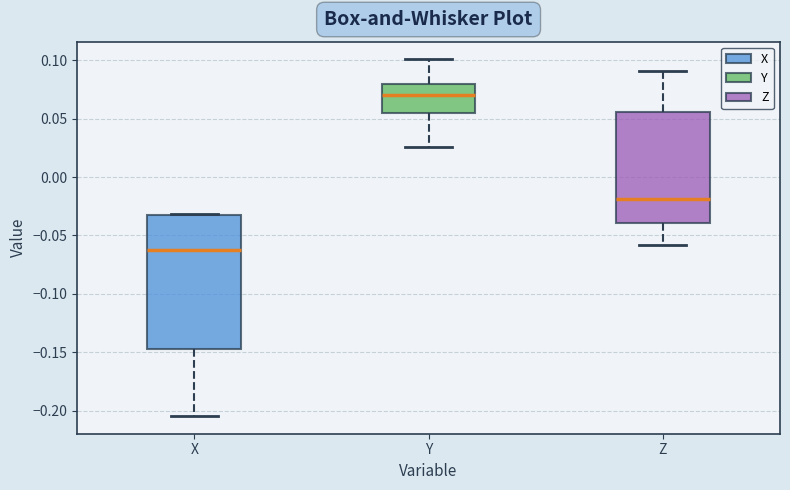

Reading left to right, read every box against the y-axis: the position of its median line, the range the box covers, and the ends of its whiskers. The values are not printed on the chart, so give them approximately, as read against the axis.

X: median -0.065, box -0.145 to -0.035, whiskers -0.205 to -0.030
Y: median 0.070, box 0.055 to 0.080, whiskers 0.025 to 0.100
Z: median -0.020, box -0.040 to 0.055, whiskers -0.060 to 0.090